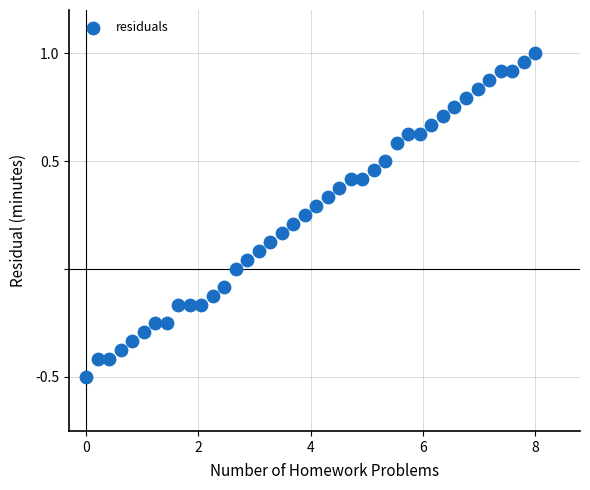

What is the range of Y values (max minus min)?

1.5